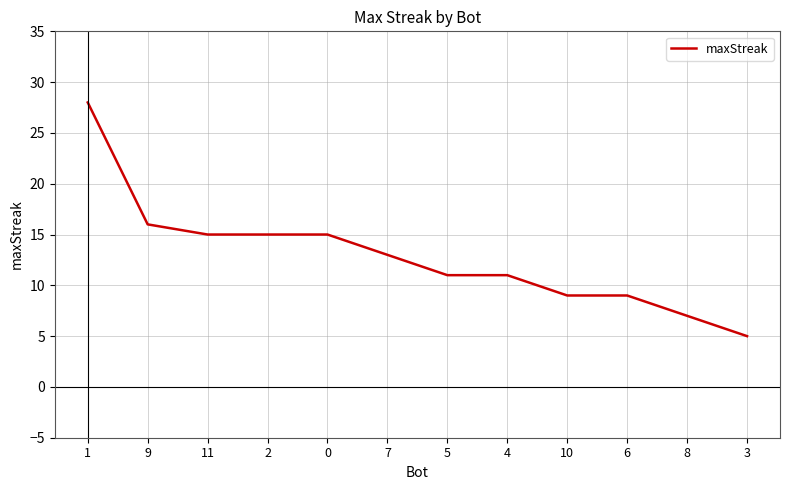

Is it true that the value at 2 is 15?

True